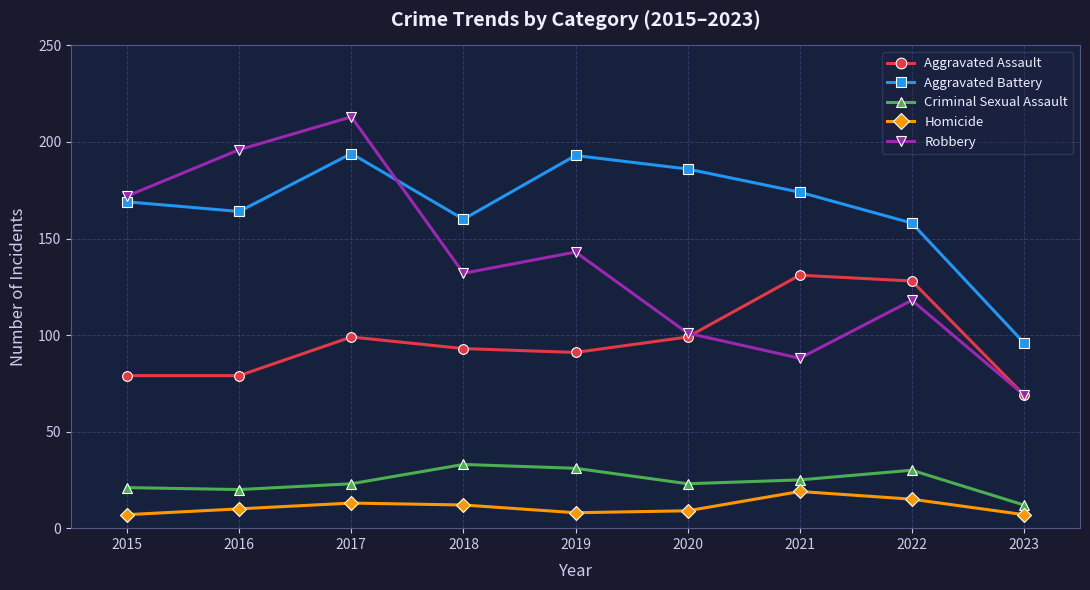

Count the number of data series in this chart.

5